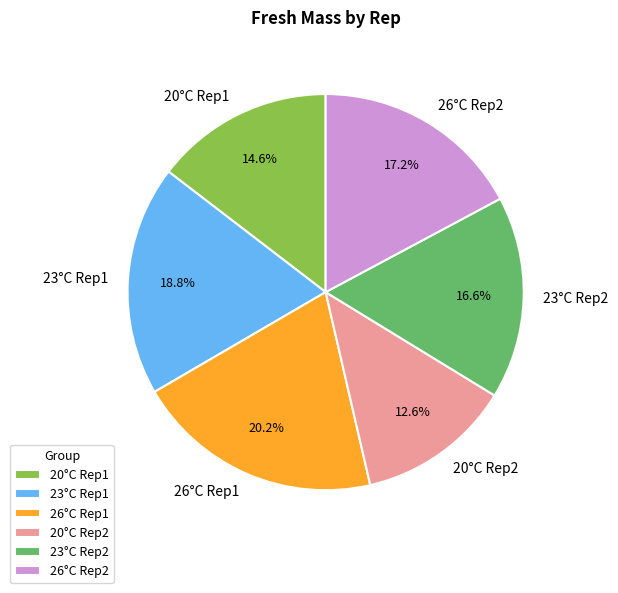

Rank the categories by value from lowest to highest.

20°C Rep2, 20°C Rep1, 23°C Rep2, 26°C Rep2, 23°C Rep1, 26°C Rep1